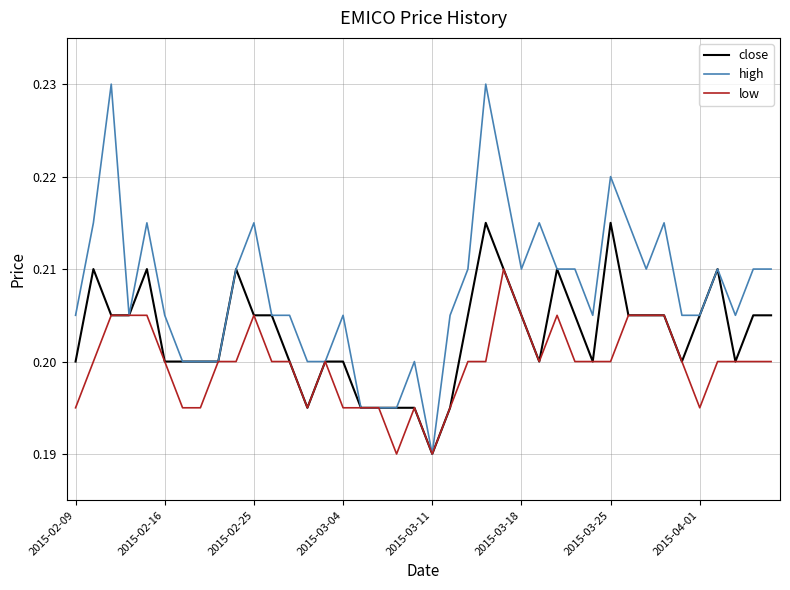

Rank the series by their average value, from lowest to highest.

low, close, high